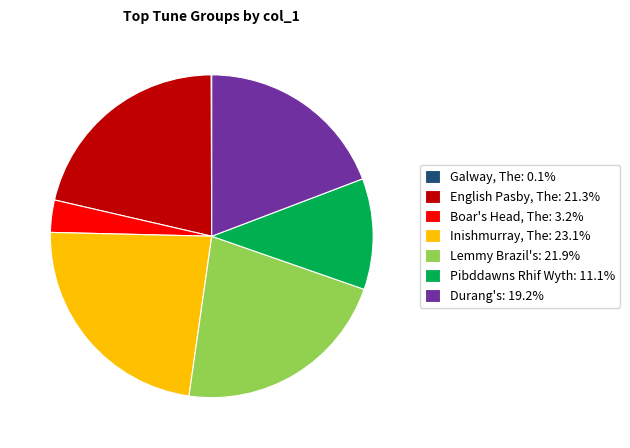

Does any single category account for the majority?

No